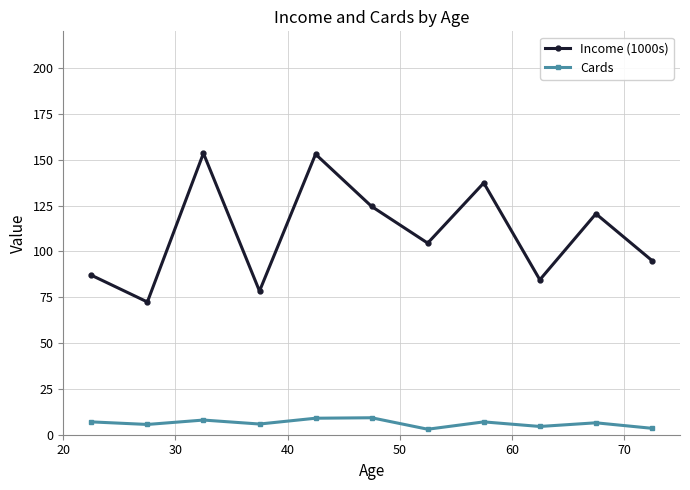

In Income (1000s), how many points are lower than both neighbors (excluding endpoints)?

4